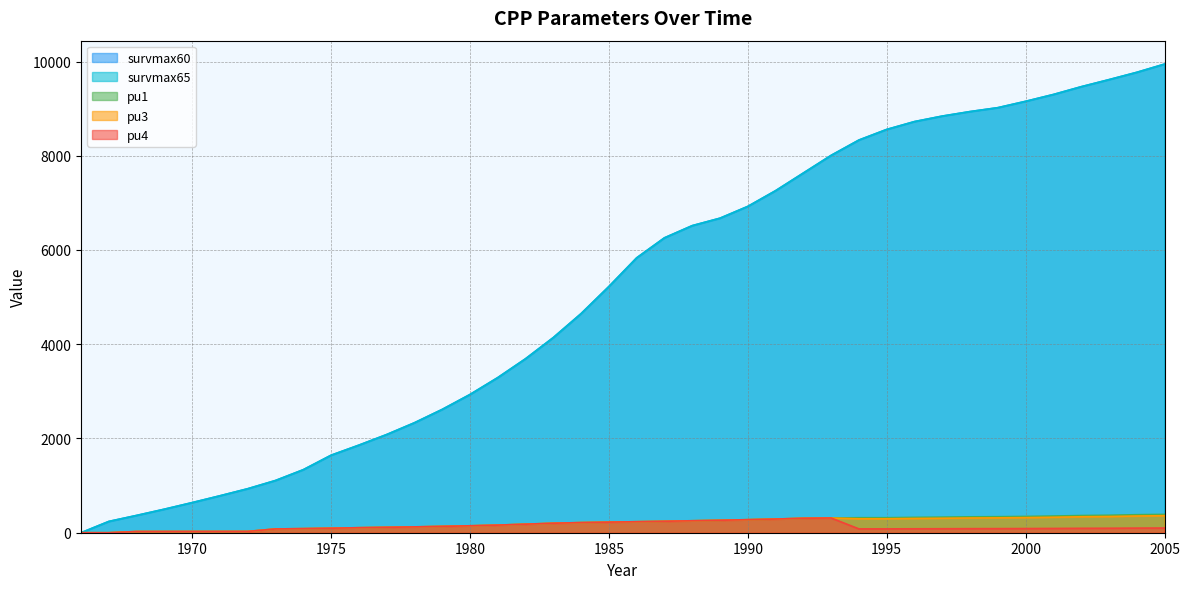

What are all the series names shown in the legend?

survmax60, survmax65, pu1, pu3, pu4